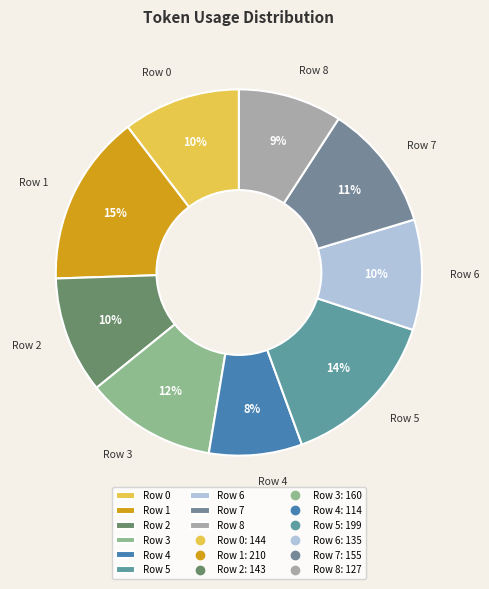

Is there a majority slice in this chart?

No